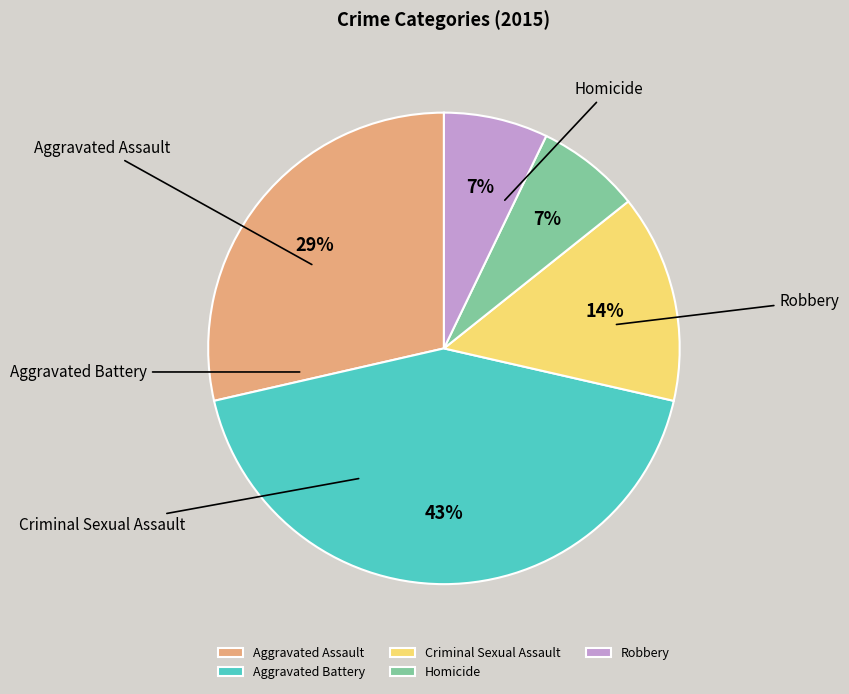

To the nearest percent, what percentage of the pie is Aggravated Battery?

43%